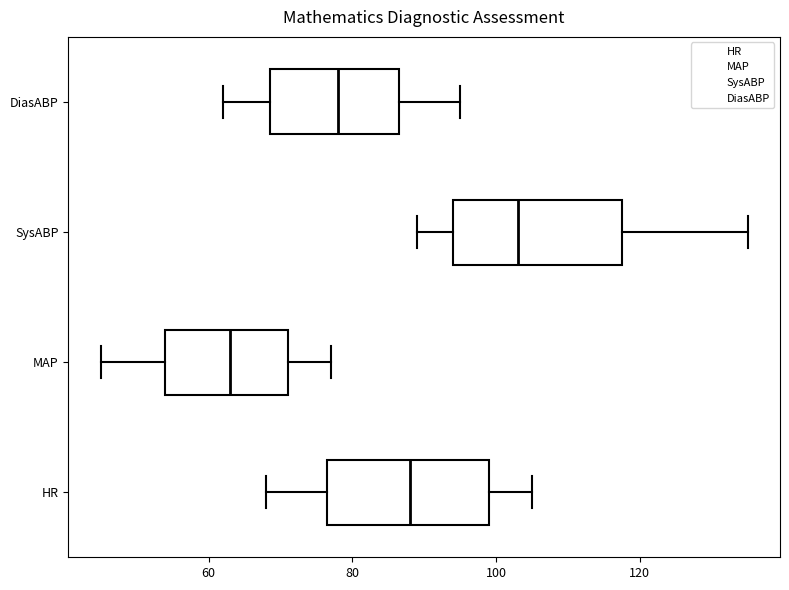

Reading bottom to top, transcribe this box plot: for each box, give where its median line is, the range the box spans, and where its two whiskers end, as read against the x-axis. The values are not printed on the chart, so give them approximately, as read against the axis.

HR: median 88, box 76 to 100, whiskers 68 to 106
MAP: median 64, box 54 to 72, whiskers 46 to 78
SysABP: median 104, box 94 to 118, whiskers 90 to 136
DiasABP: median 78, box 68 to 86, whiskers 62 to 96